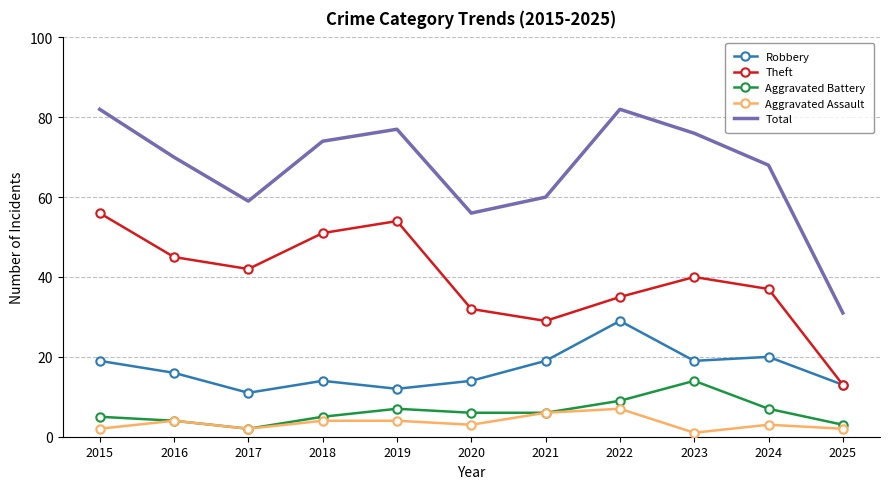

Reading right to left, extract all data points from this chart.

Robbery: 13	20	19	29	19	14	12	14	11	16	19
Theft: 13	37	40	35	29	32	54	51	42	45	56
Aggravated Battery: 3	7	14	9	6	6	7	5	2	4	5
Aggravated Assault: 2	3	1	7	6	3	4	4	2	4	2
Total: 31	68	76	82	60	56	77	74	59	70	82